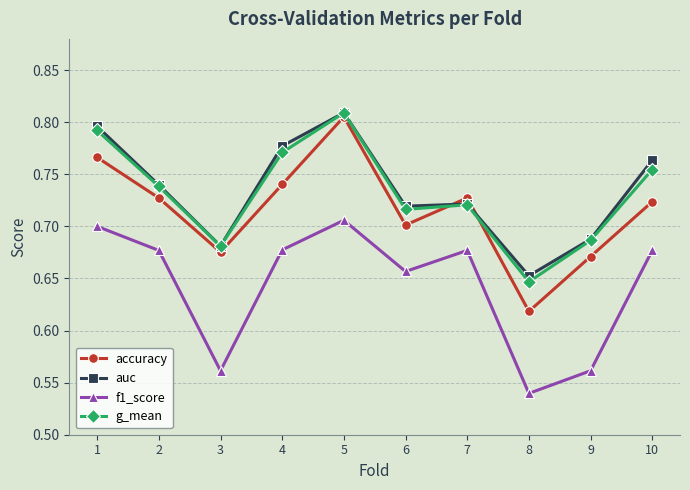

Which category has the highest value in the g_mean series?

5